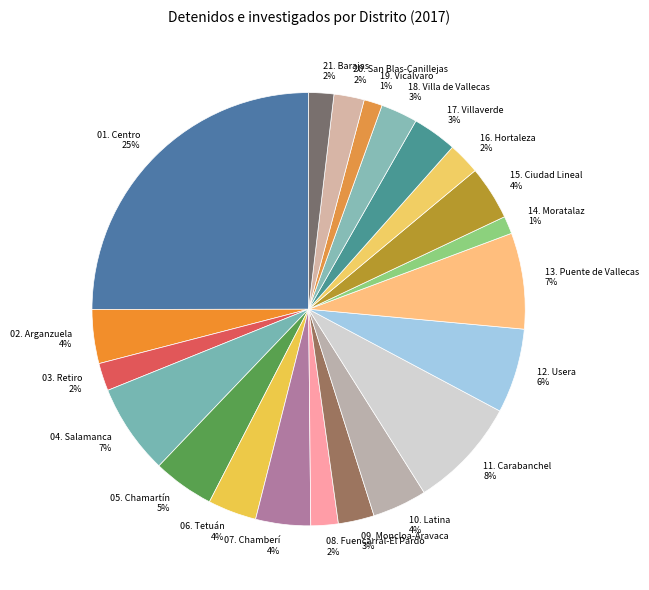

To the nearest percent, what percentage of the pie is 01. Centro?

25%